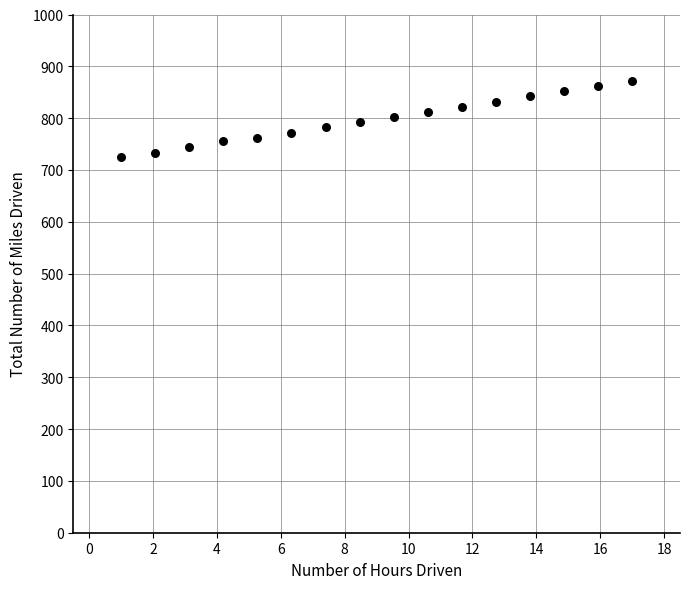

What is the range of Y values (max minus min)?

147